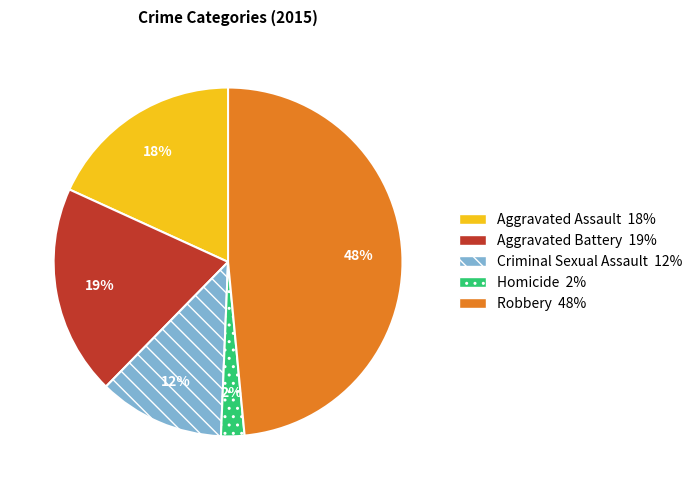

How many segments does this pie chart have?

5